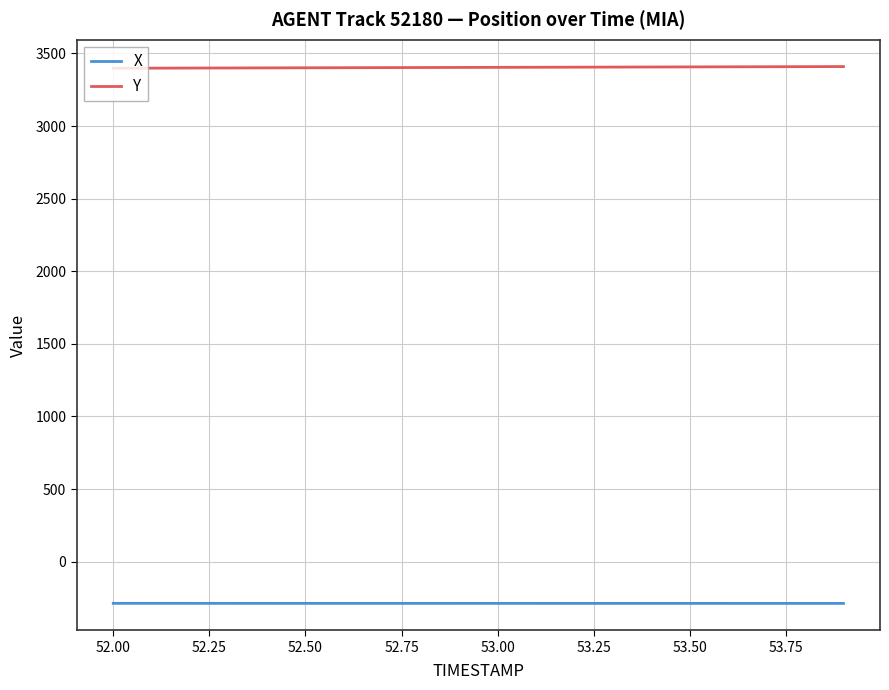

Which series has the largest total across all categories?

Y